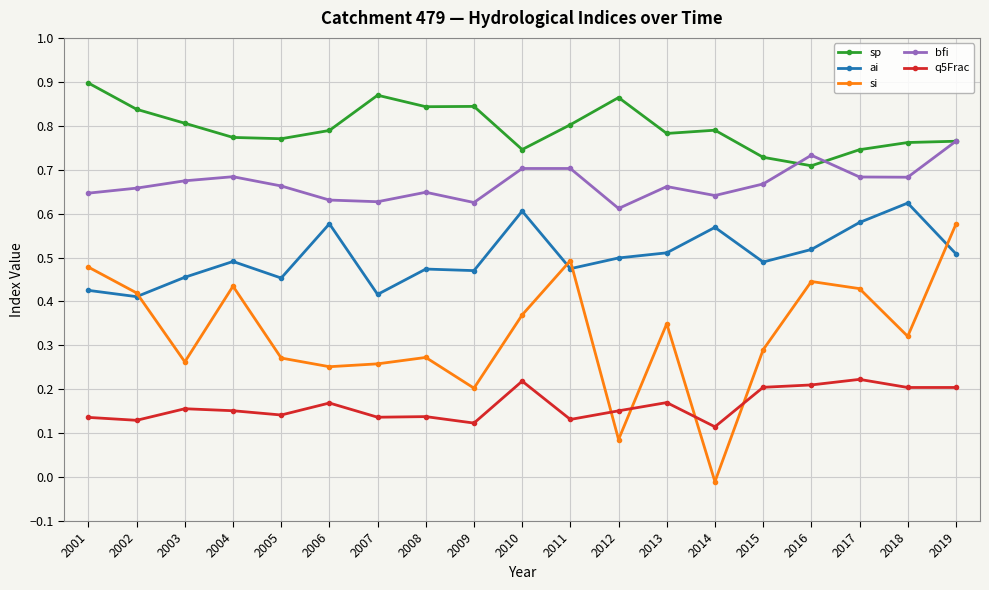

Where do si and q5Frac first cross each other?

2011 and 2012